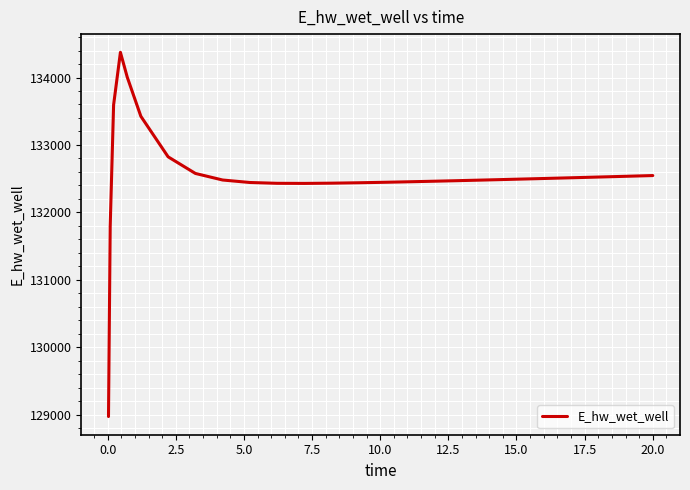

What is the smallest value displayed?

128975.5